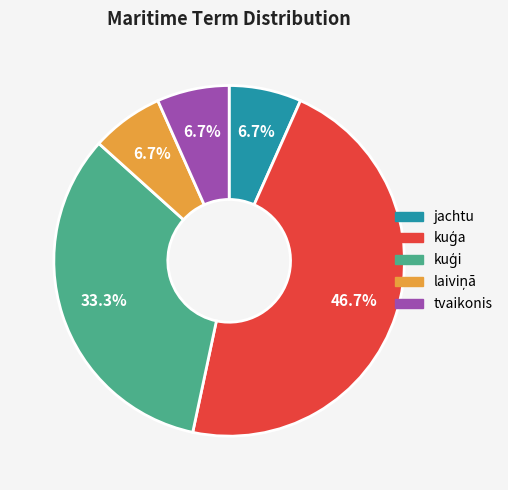

True or false: tvaikonis accounts for 7% of the total.

True